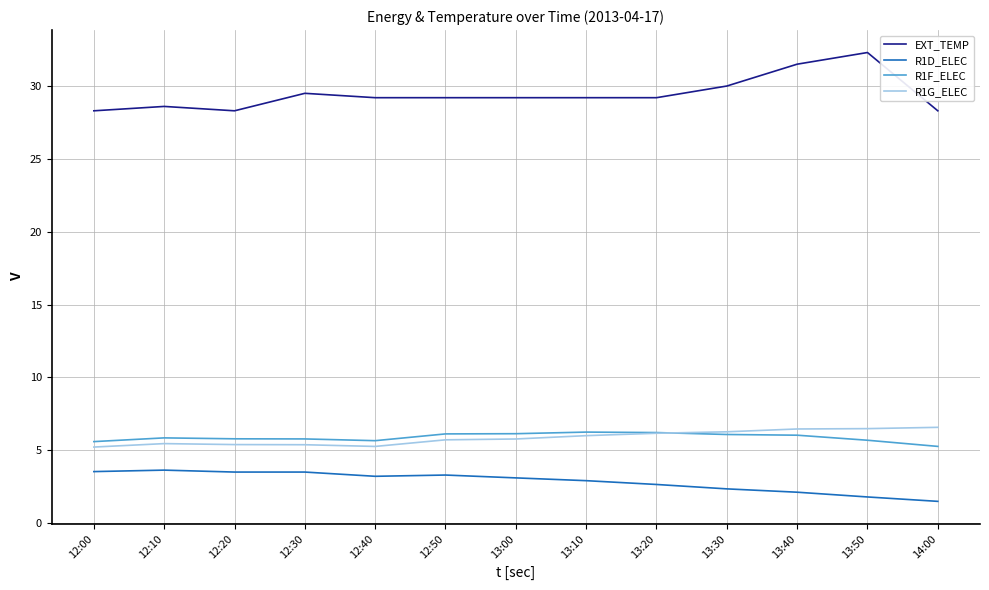

What position from the left is 13:50?

12